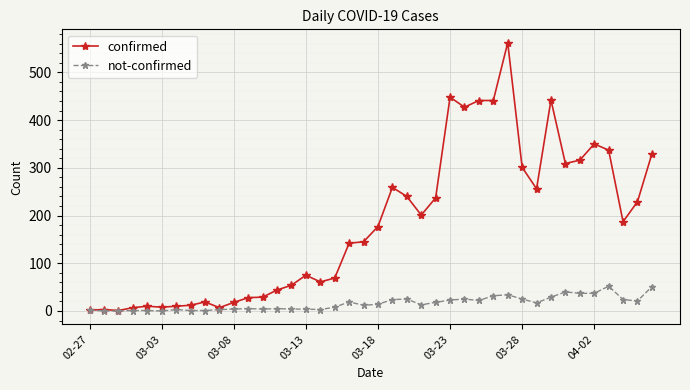

True or false: confirmed has more than 0 interior local peaks.

True